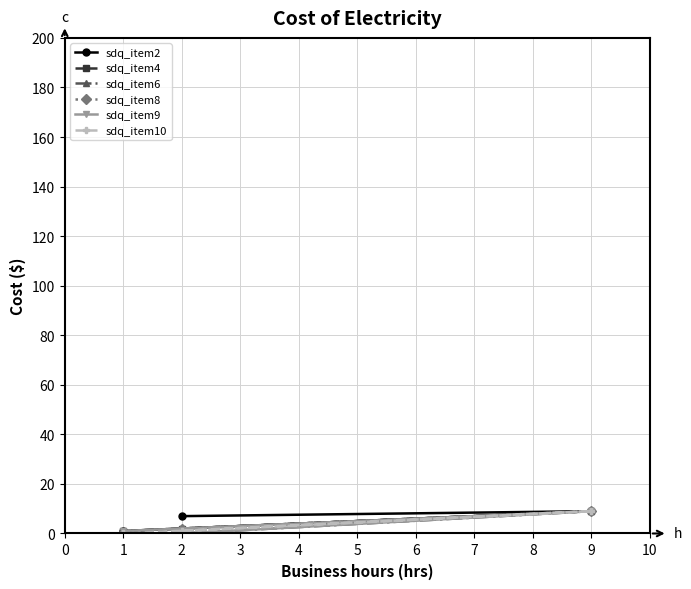

Which series has the largest total across all categories?

sdq_item2